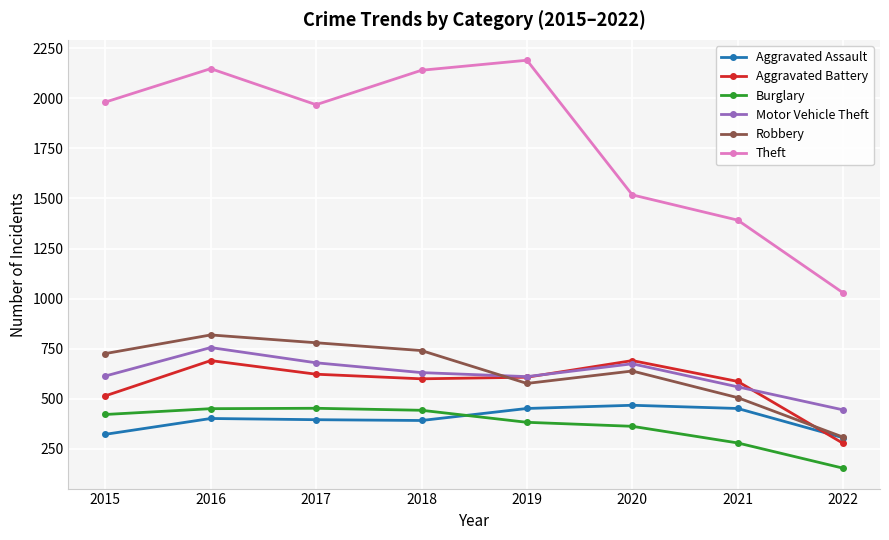

What is the value of the Aggravated Battery point at the 1st from the left?

515